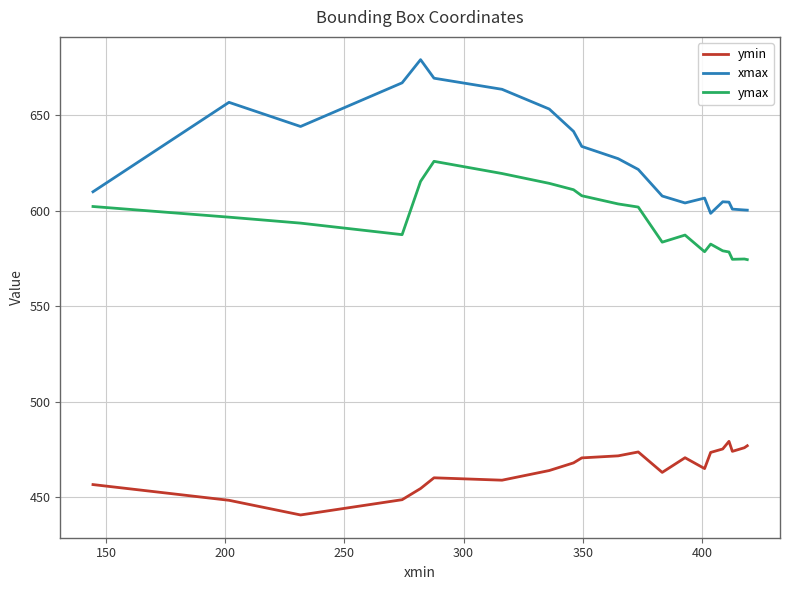

How many data points in ymin are above 468?

11